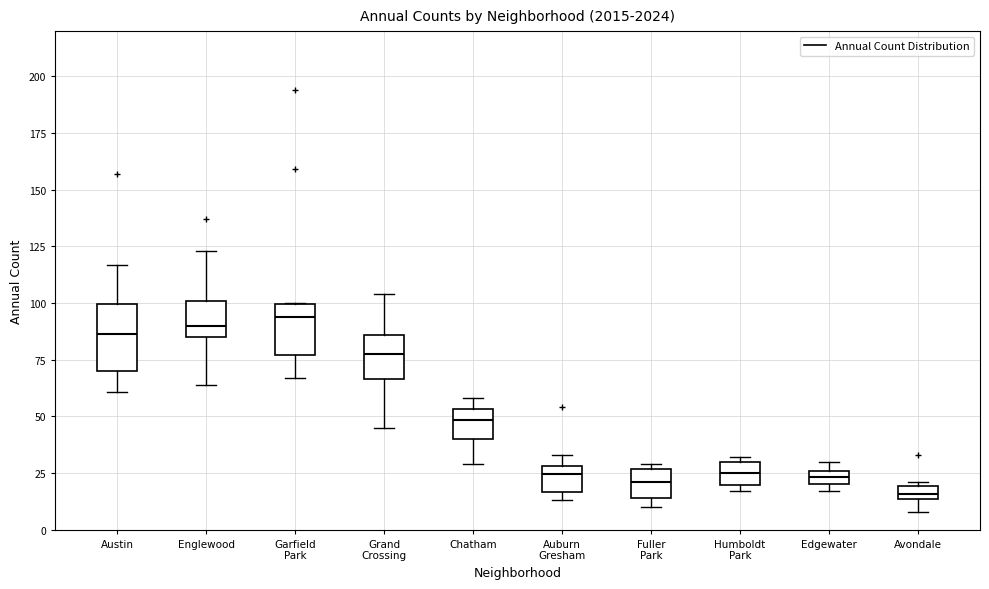

Which box's median line is the lowest?

Avondale